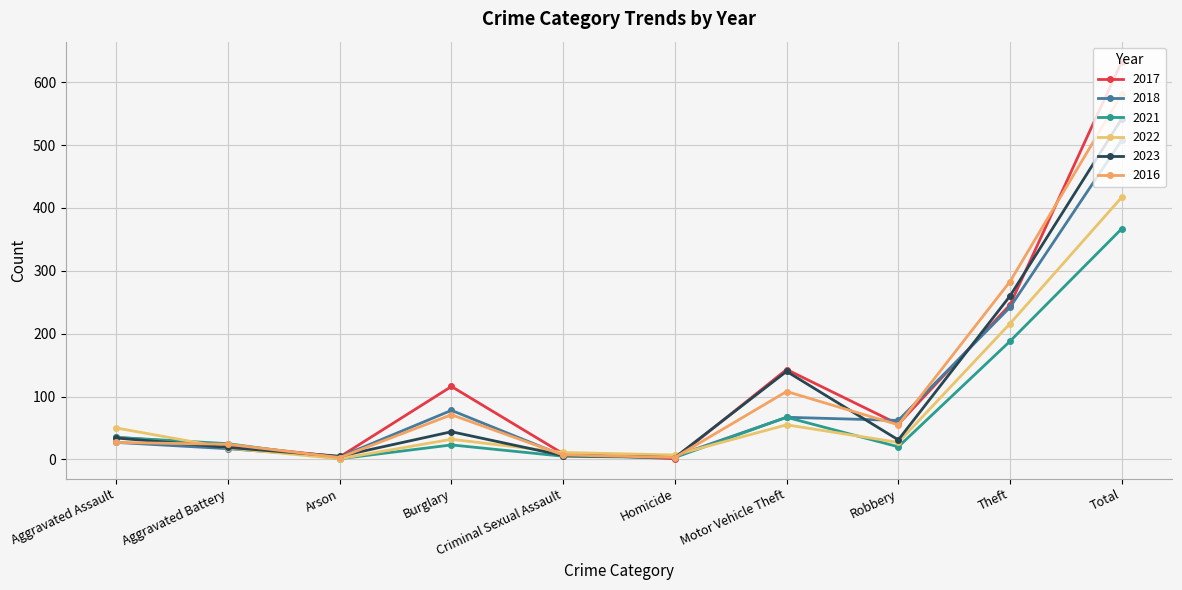

Read the 2023 value at Burglary, to the nearest 50.

50